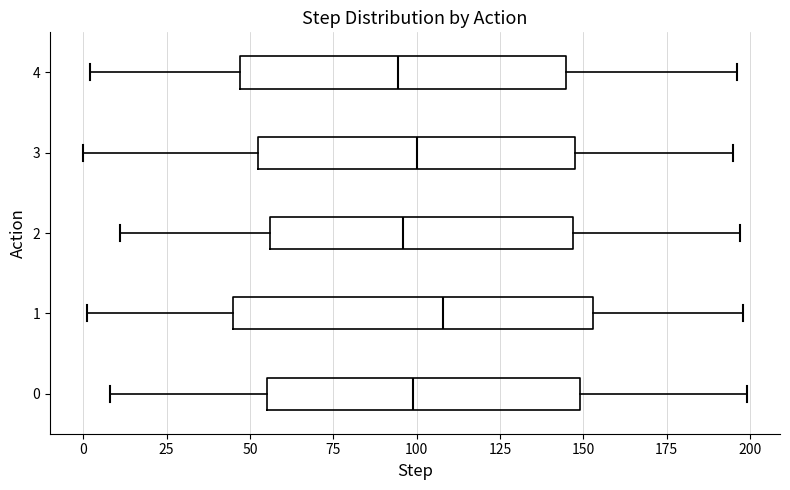

Reading bottom to top, read every box against the x-axis: the position of its median line, the range the box covers, and the ends of its whiskers. The values are not printed on the chart, so give them approximately, as read against the axis.

0: median 100, box 55 to 150, whiskers 10 to 200
1: median 110, box 45 to 155, whiskers 0 to 200
2: median 95, box 55 to 145, whiskers 10 to 195
3: median 100, box 55 to 150, whiskers 0 to 195
4: median 95, box 45 to 145, whiskers 0 to 195